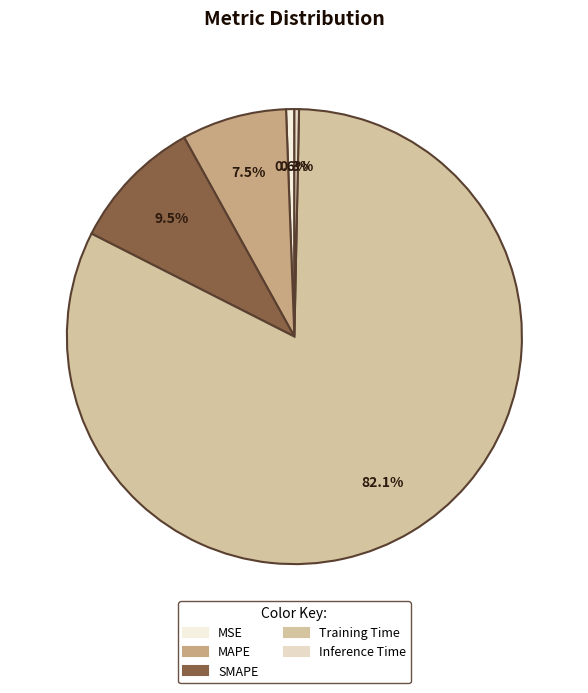

Do SMAPE and MSE together represent more than half of the pie?

No